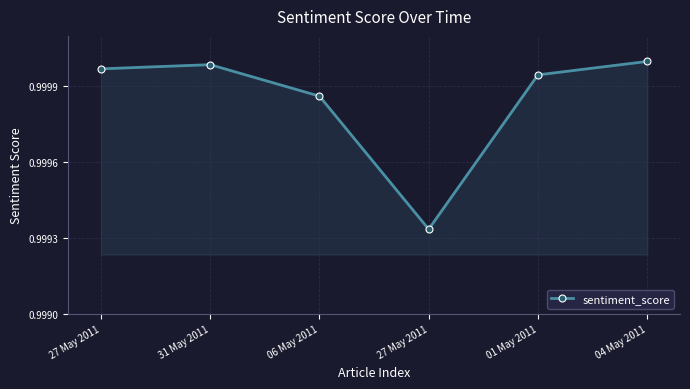

How many lines are shown in the chart?

1